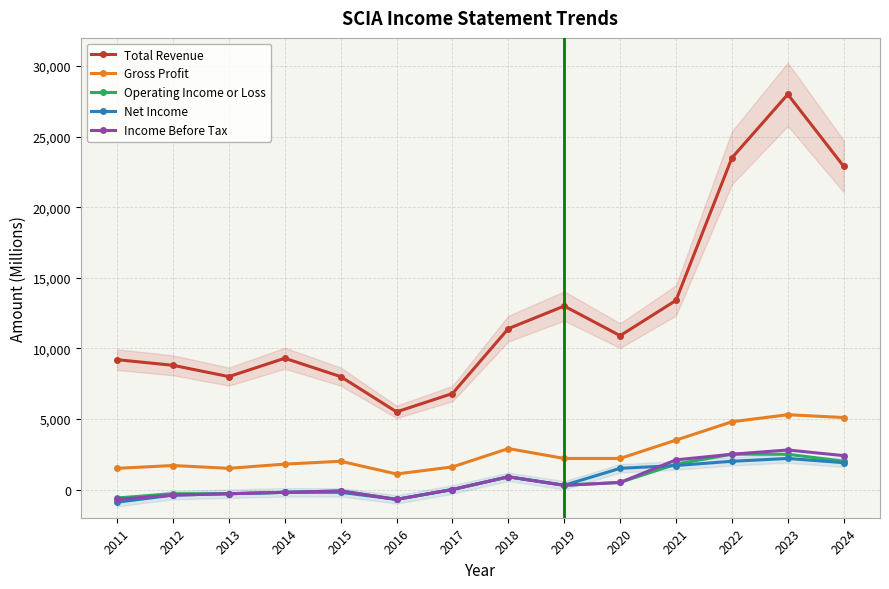

At which category does the chart reach its minimum across all series?

2011